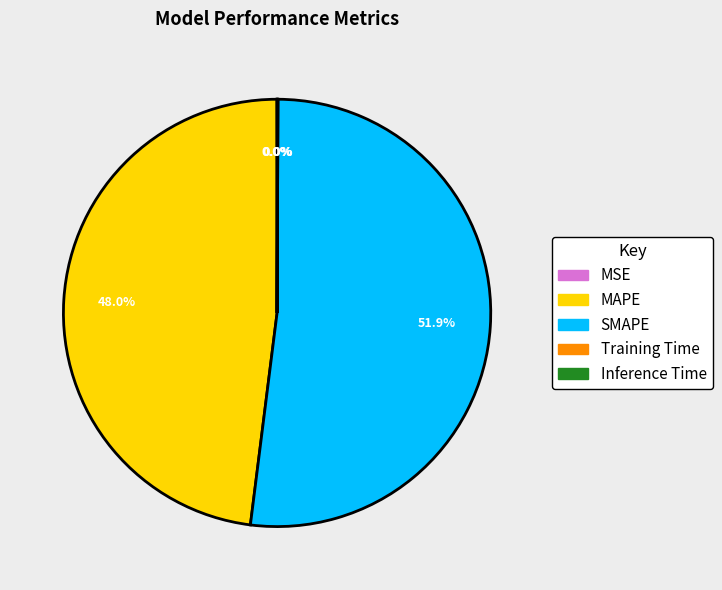

Which slice is the largest?

SMAPE